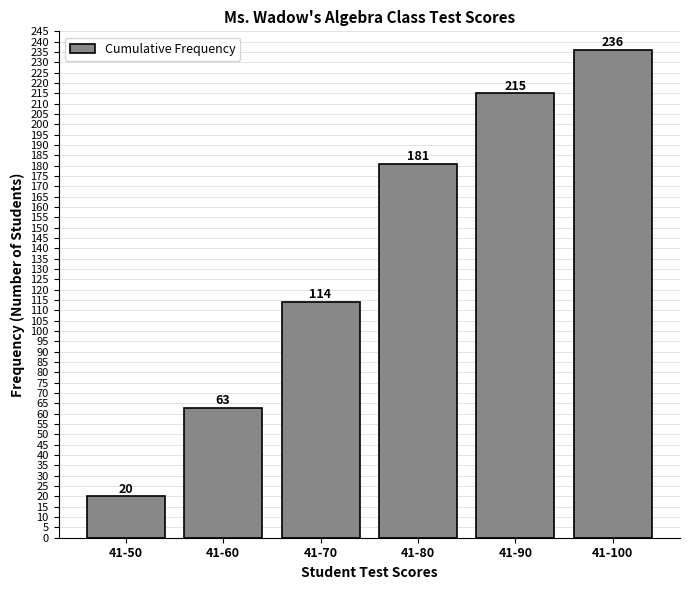

Reading left to right, what are all the values shown in this chart?

41-50=20	41-60=63	41-70=114	41-80=181	41-90=215	41-100=236